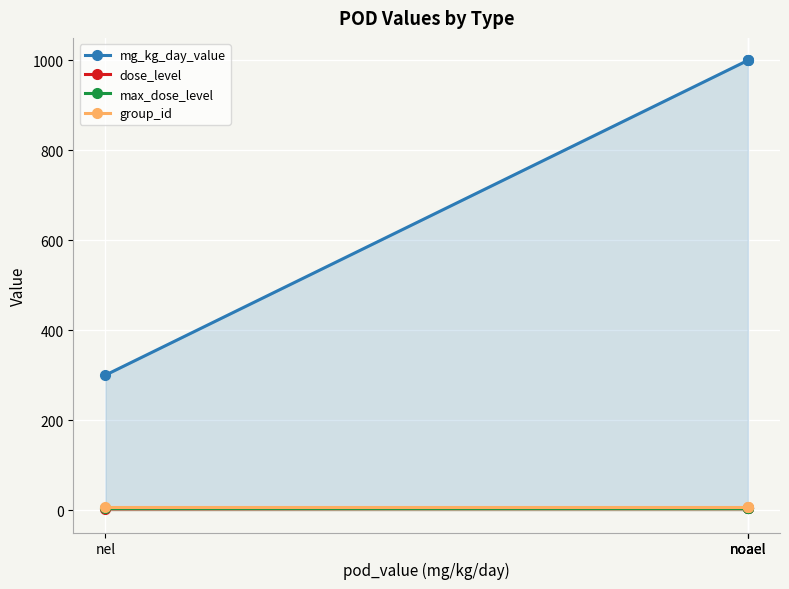

What is the value of the max_dose_level point at the 1st from the left?

4